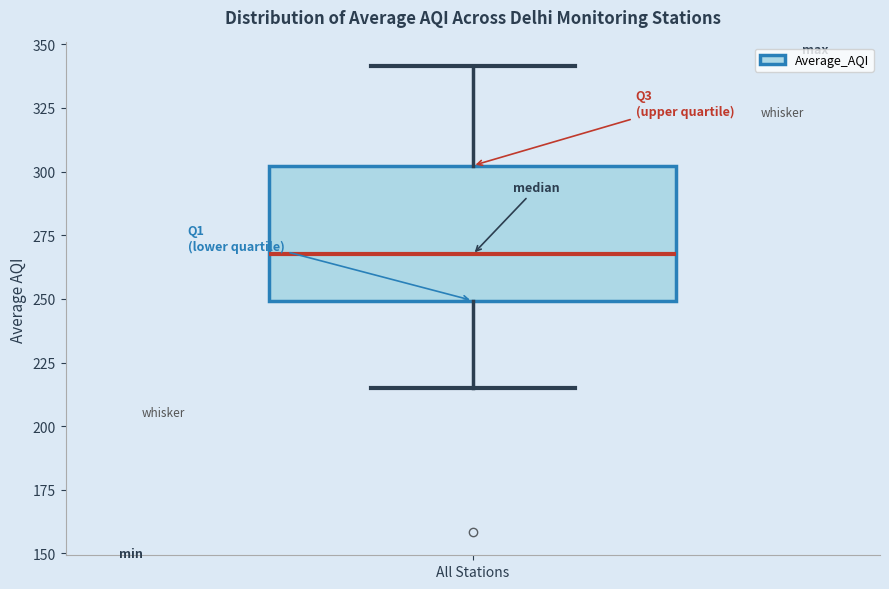

Where does the upper whisker of the box for All Stations end on the y-axis? The values are not printed on the chart, so give them approximately, as read against the axis.

340